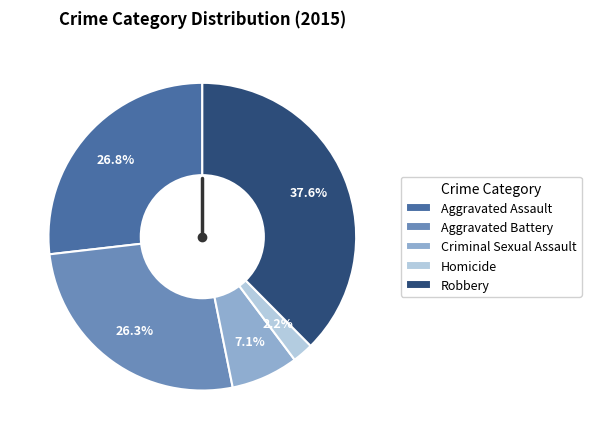

To the nearest percent, what is the average slice percentage?

20%